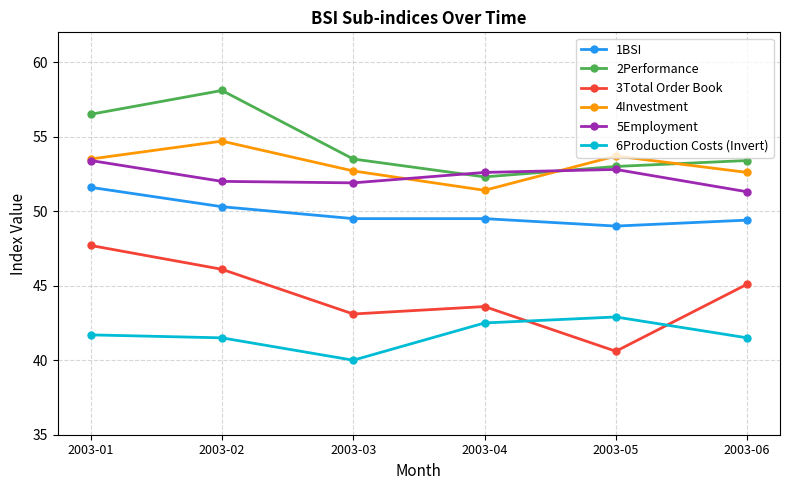

What is the sum of the 6Production Costs (Invert) values at 2003-03 and 2003-04?

82.5